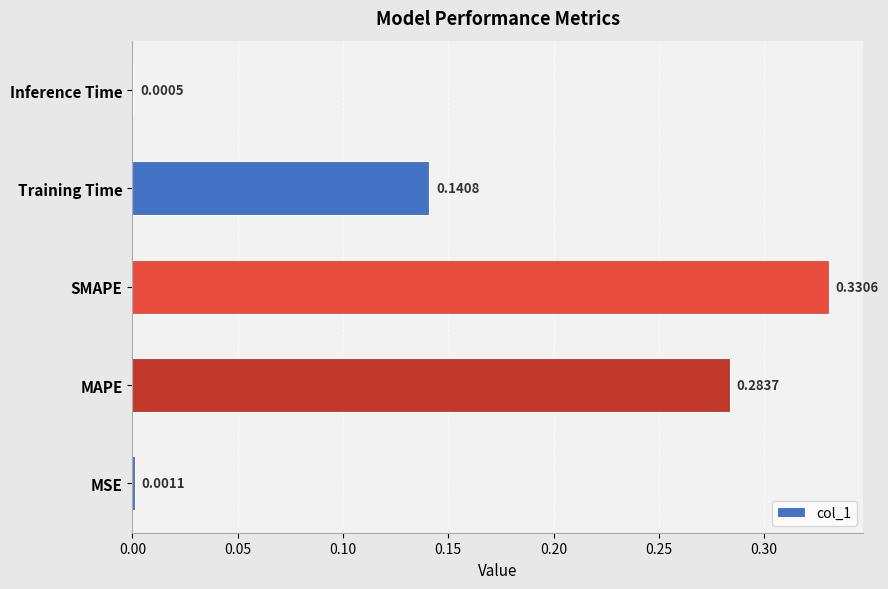

What is the sum of all values?

0.8